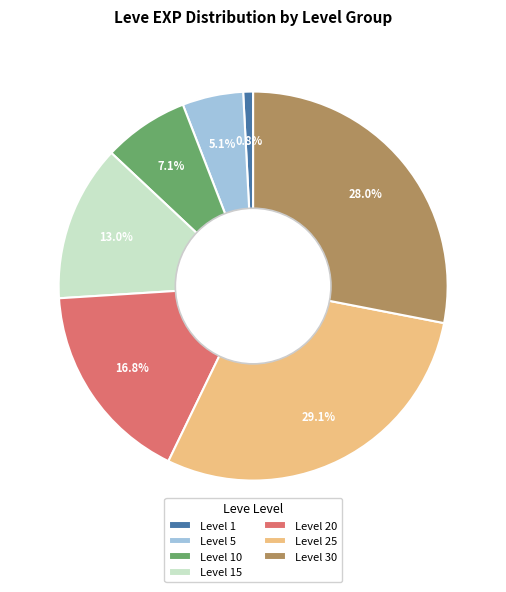

To the nearest percent, what is the average slice percentage?

14%